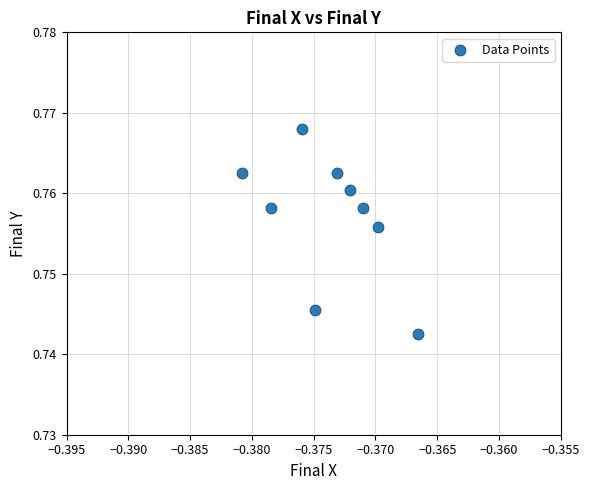

What is the average X value?

-0.4